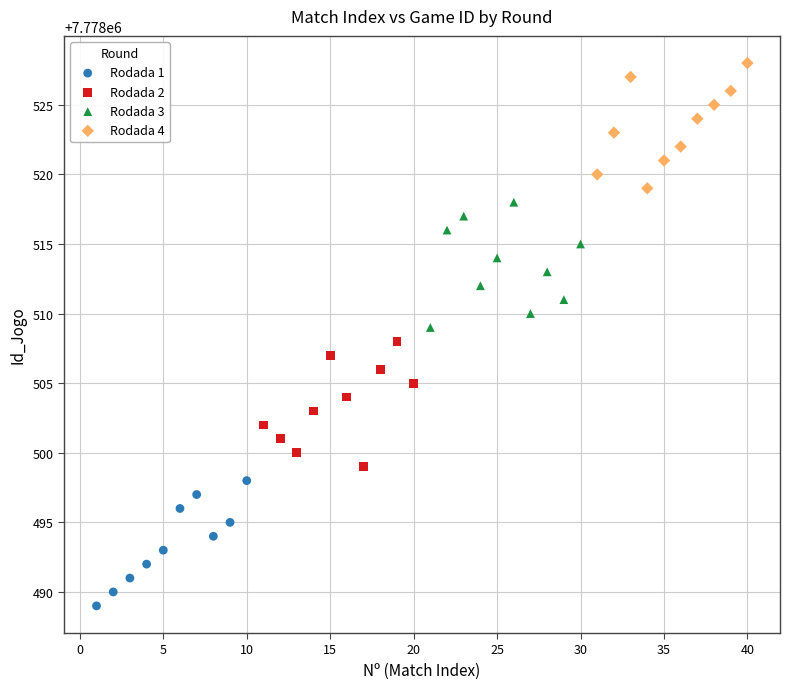

Which series reaches the minimum Y coordinate?

Rodada 1